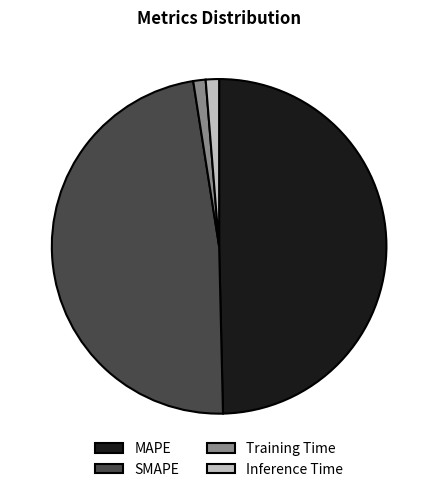

Is it true that MAPE is 61% of the pie?

False